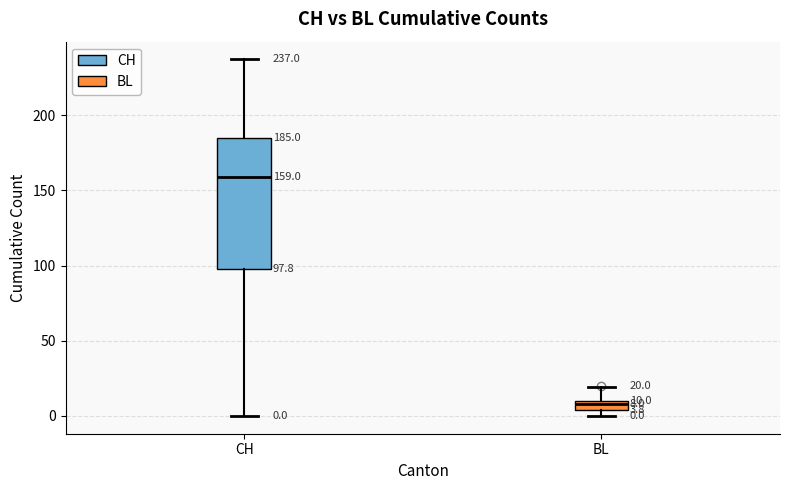

Which box's median line is the lowest?

BL